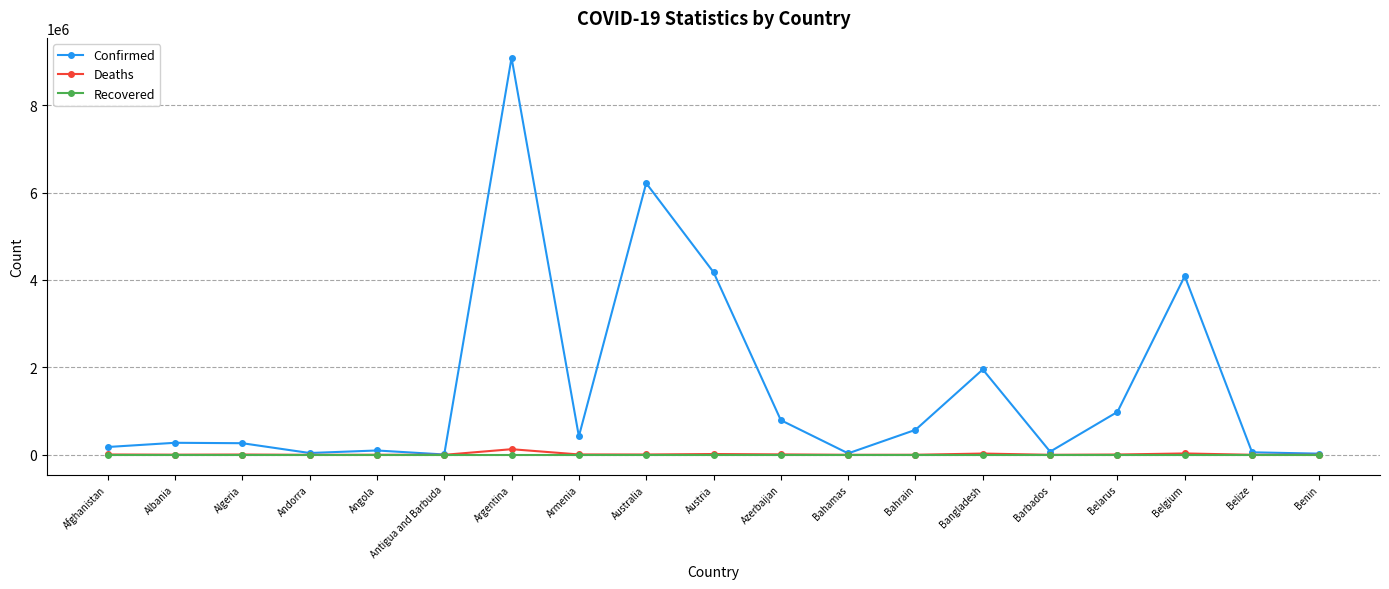

Which category has the highest value across all series?

Argentina